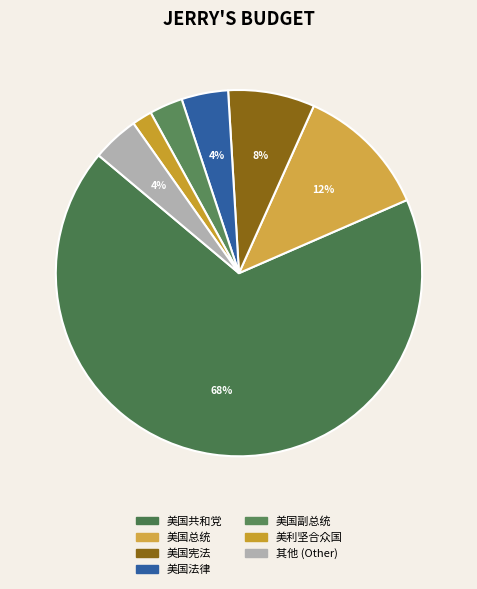

Count the number of slices in the pie.

7